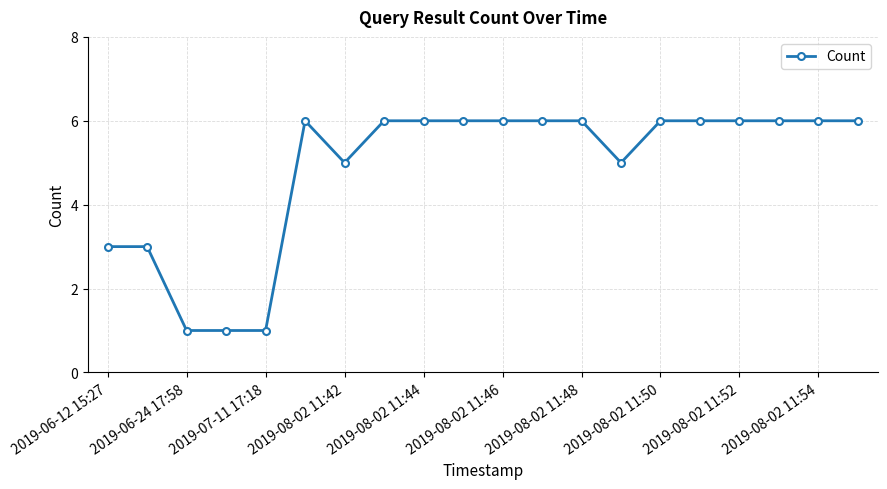

What is the maximum value shown in the chart?

6